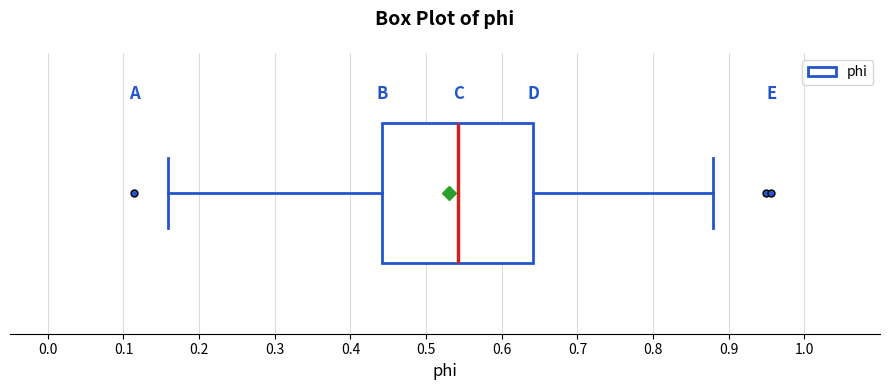

Where is the right edge of the box on the x-axis? The values are not printed on the chart, so give them approximately, as read against the axis.

0.64